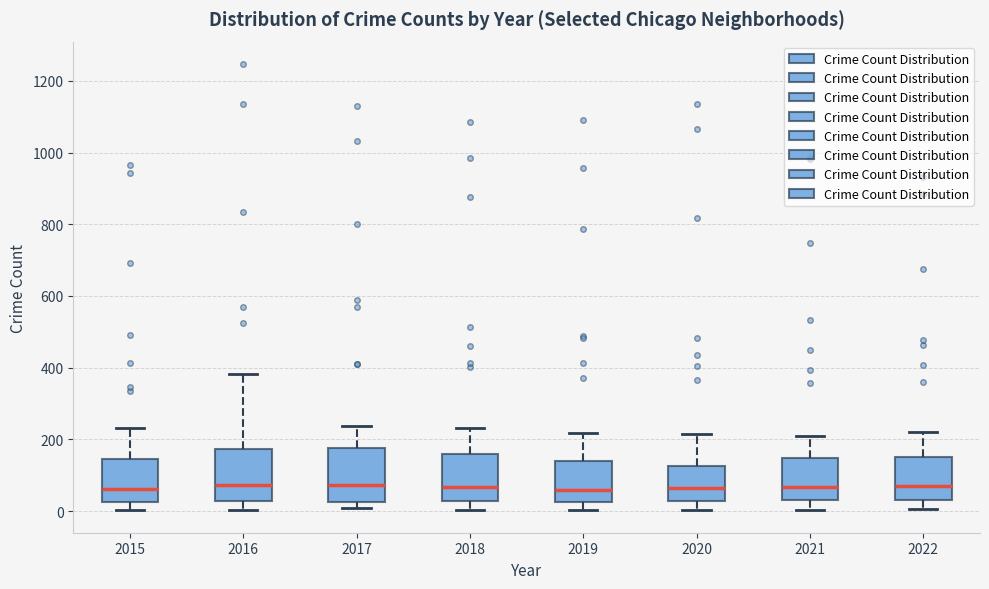

Where is the upper edge of the box at x = 2019 on the y-axis? The values are not printed on the chart, so give them approximately, as read against the axis.

140